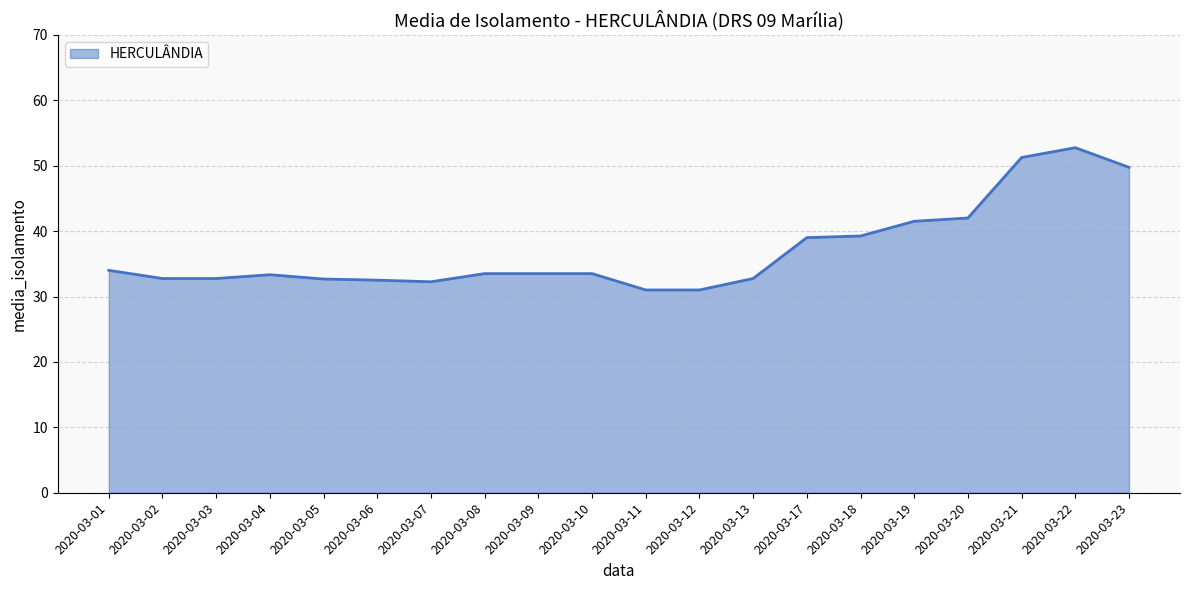

Approximately how many times larger is the value at 2020-03-03 compared to 2020-03-20?

0.8